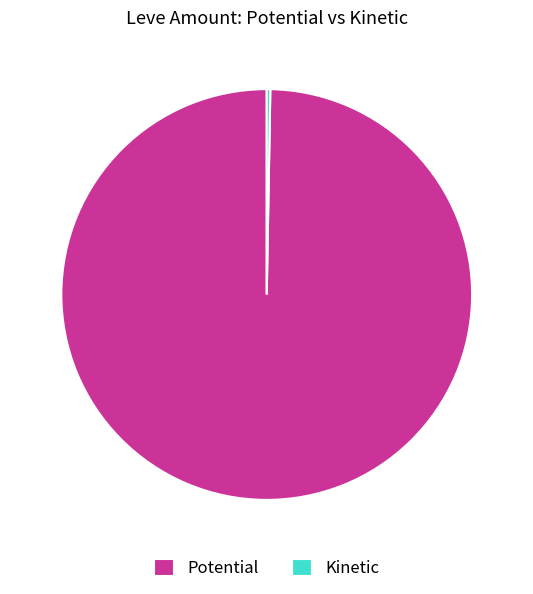

Which has a higher value, Kinetic or Potential?

Potential